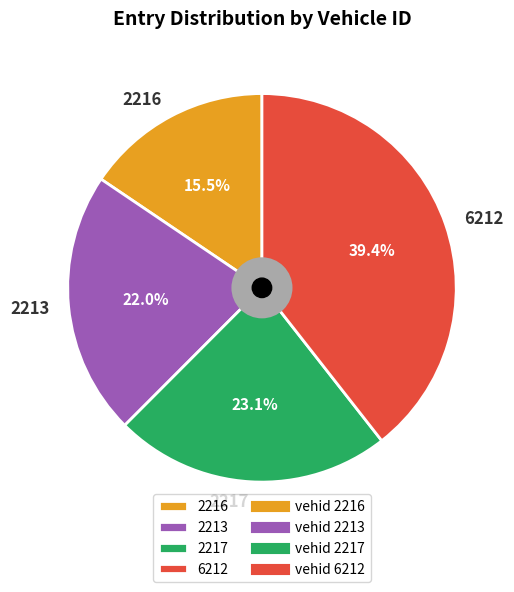

How many segments does this pie chart have?

4